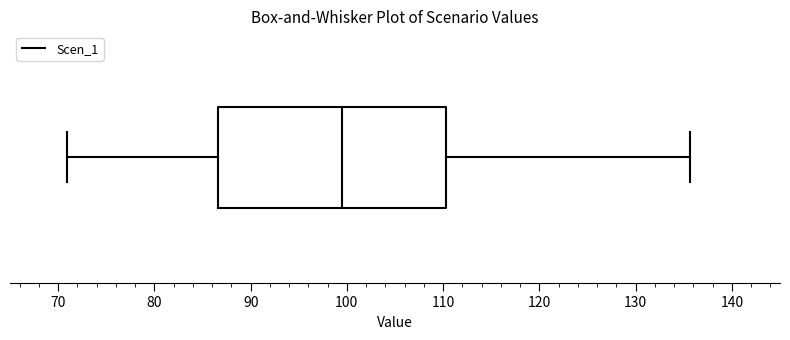

Read this box plot against the x-axis: the position of the median line, the range covered by the box, and the ends of both whiskers. The values are not printed on the chart, so give them approximately, as read against the axis.

median 99, box 87 to 110, whiskers 71 to 136